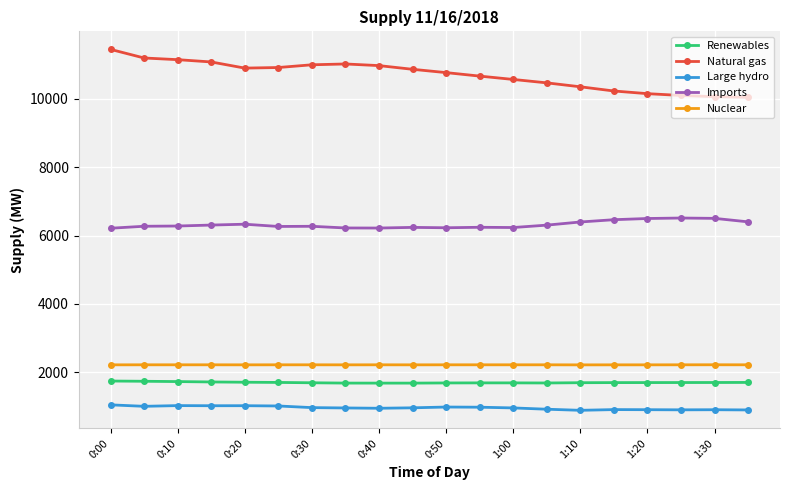

At how many categories does at least one series exceed 5897?

20